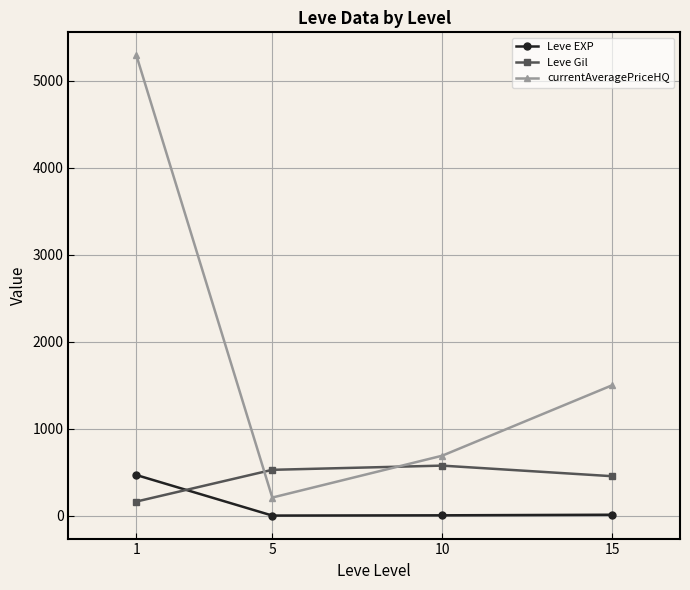

What is the average value of the currentAveragePriceHQ series?

1923.3